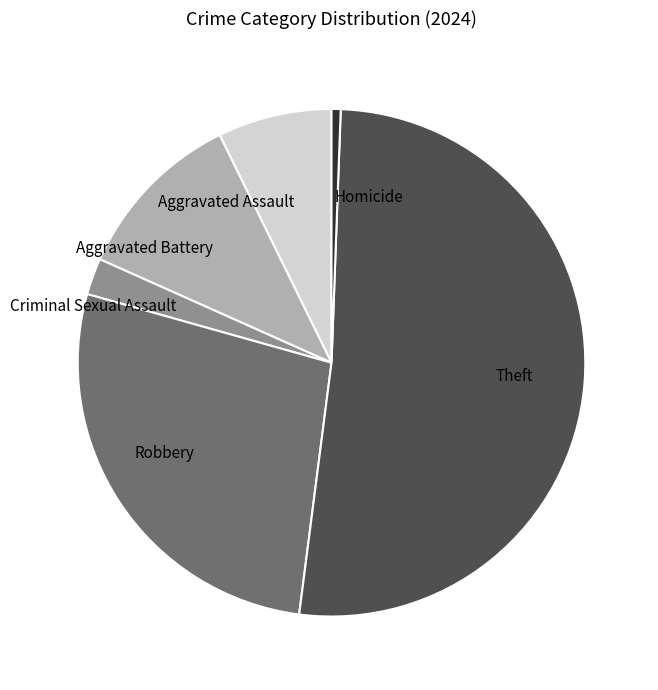

Rank the categories by value from lowest to highest.

Homicide, Criminal Sexual Assault, Aggravated Assault, Aggravated Battery, Robbery, Theft